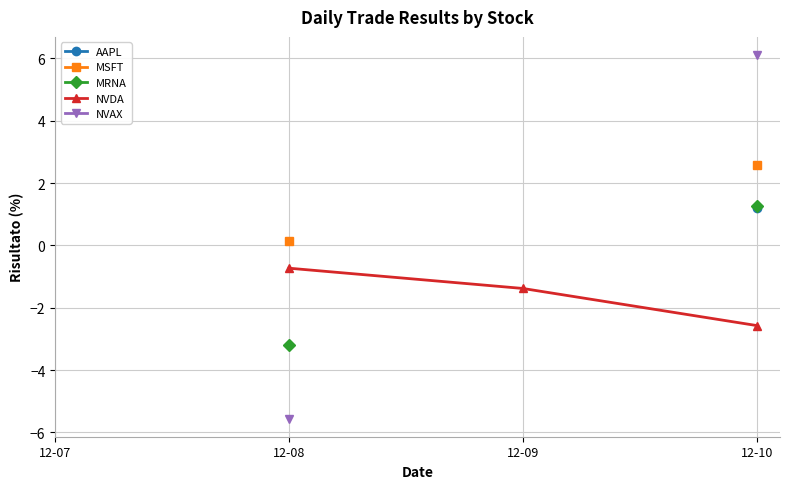

The MRNA series shows 1.8 at 12-10. True or false?

False